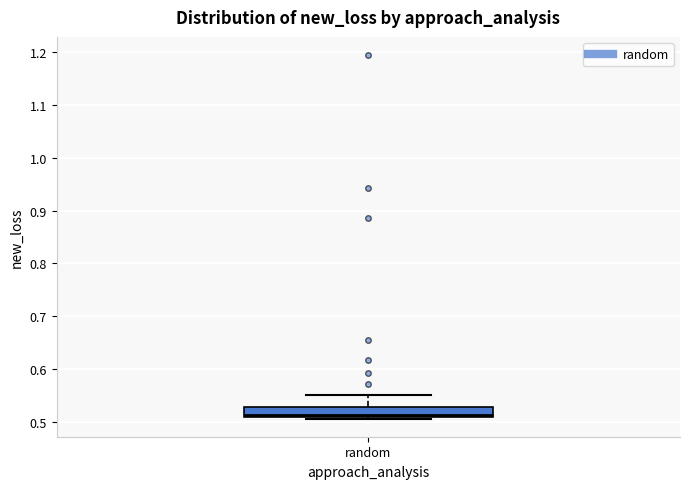

Where is the upper edge of the box for random on the y-axis? The values are not printed on the chart, so give them approximately, as read against the axis.

0.53